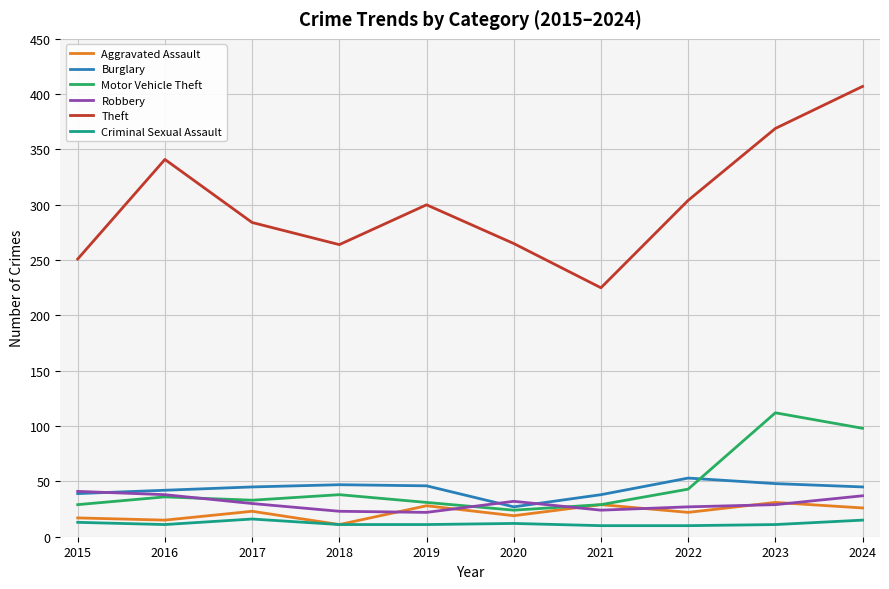

True or false: Robbery has a value of 8 at 2023.

False